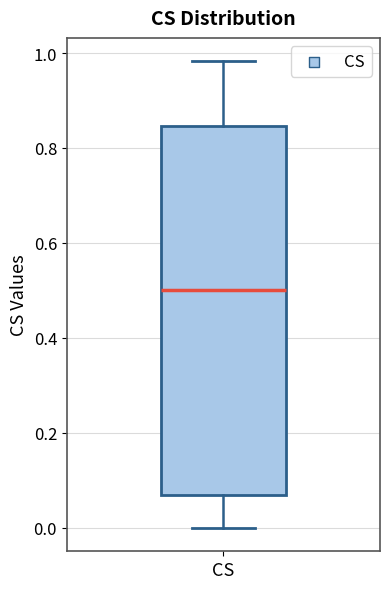

Transcribe this box plot: give where the median line is, the range the box spans, and where the two whiskers end, as read against the y-axis. The values are not printed on the chart, so give them approximately, as read against the axis.

median 0.50, box 0.08 to 0.84, whiskers 0.00 to 0.98